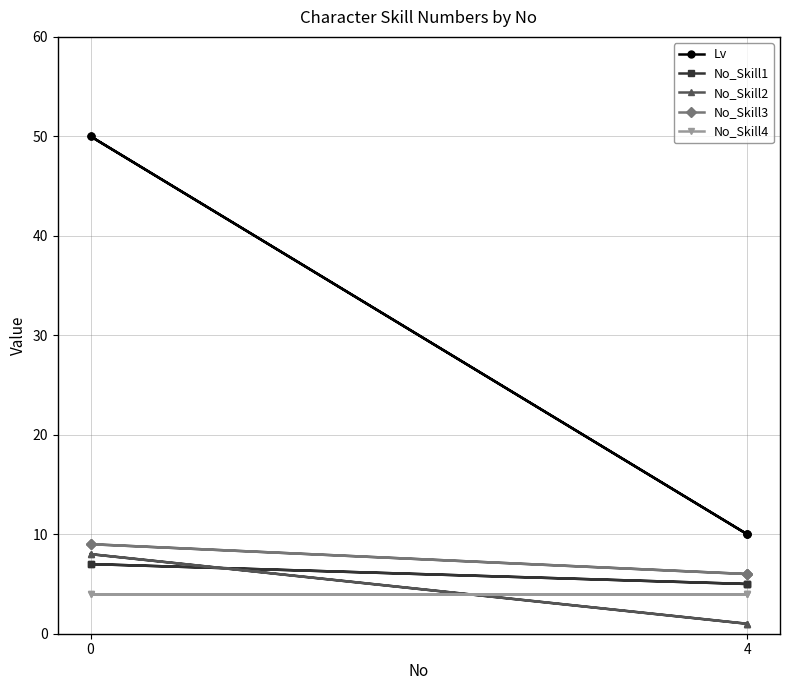

Which series has the widest spread of values?

Lv